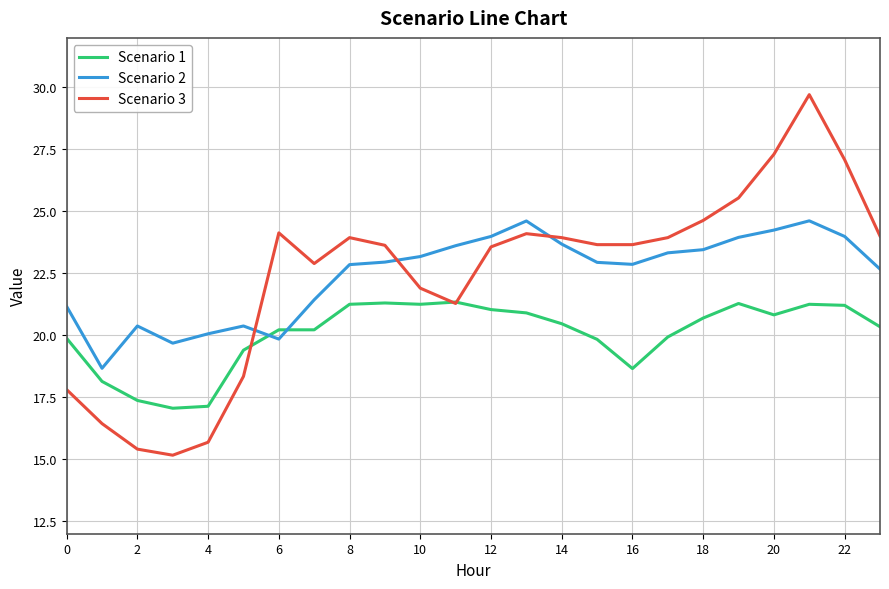

Which series has the largest range (max minus min)?

Scenario 3